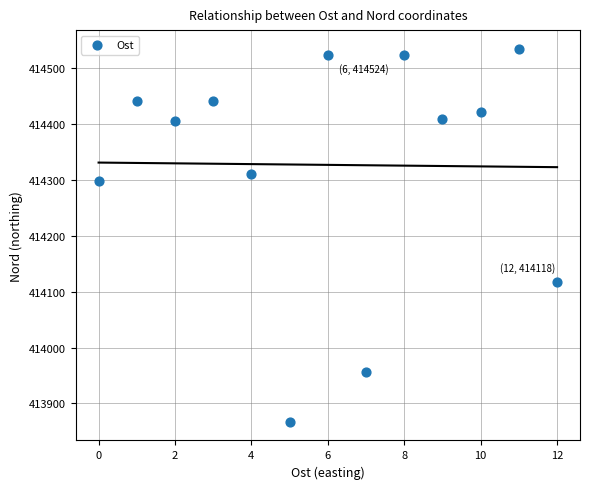

What is the range of Y values (max minus min)?

667.7